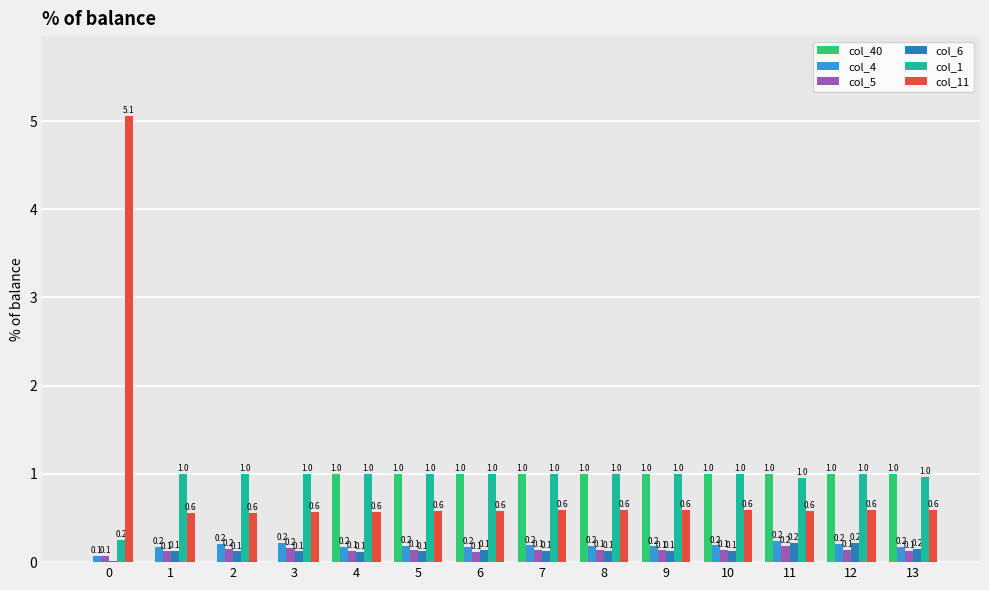

Read the col_40 value at 9.

1.0